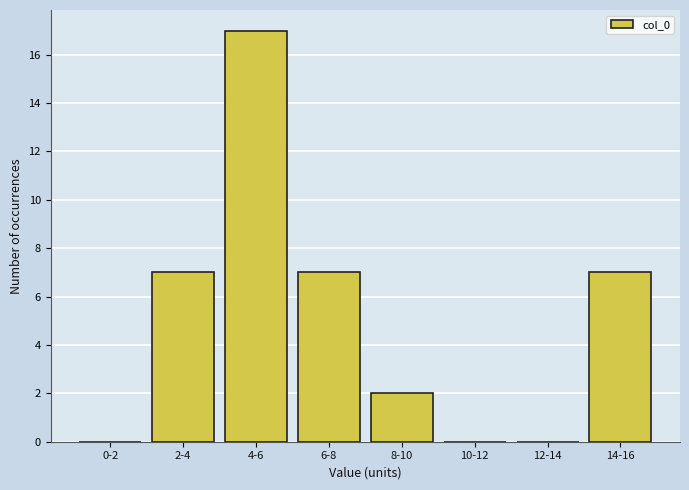

Reading left to right, what are all the values shown in this chart?

0-2=0	2-4=7	4-6=17	6-8=7	8-10=2	10-12=0	12-14=0	14-16=7